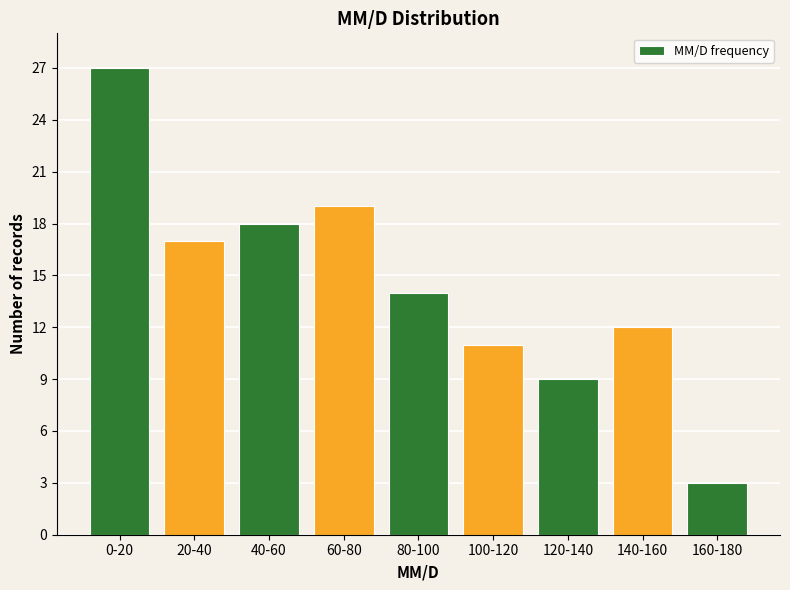

Reading right to left, what are all the values shown in this chart?

3	12	9	11	14	19	18	17	27